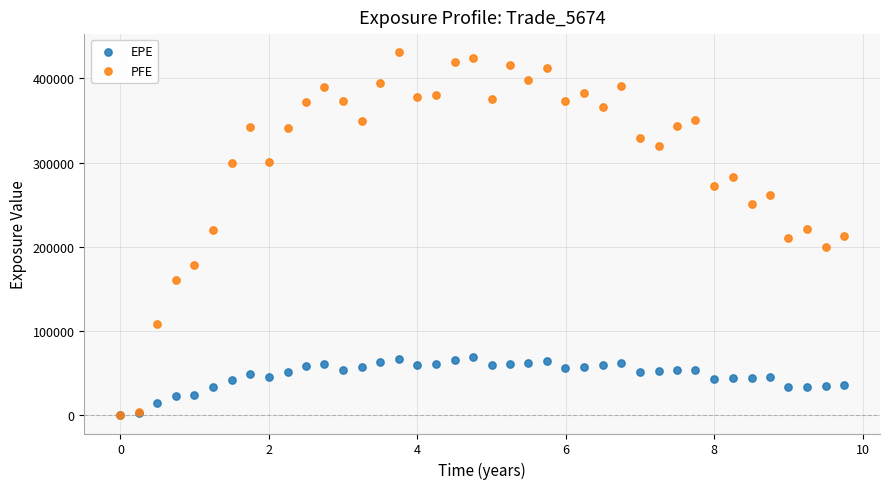

What are all the series names shown in the legend?

EPE, PFE